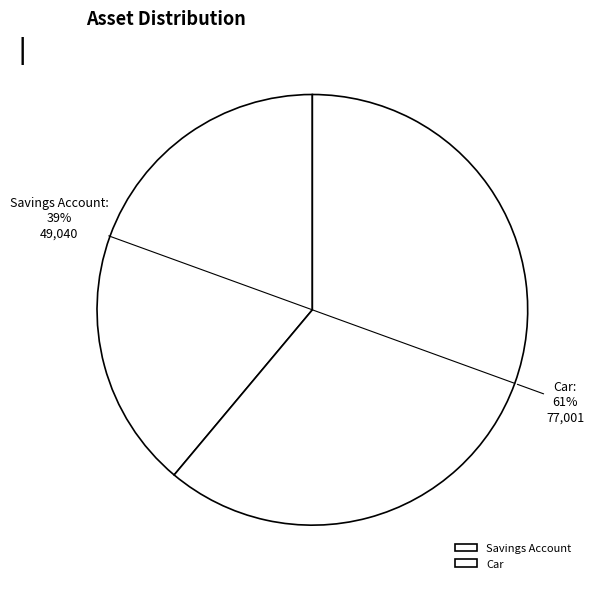

Is it true that Car is 61% of the pie?

True